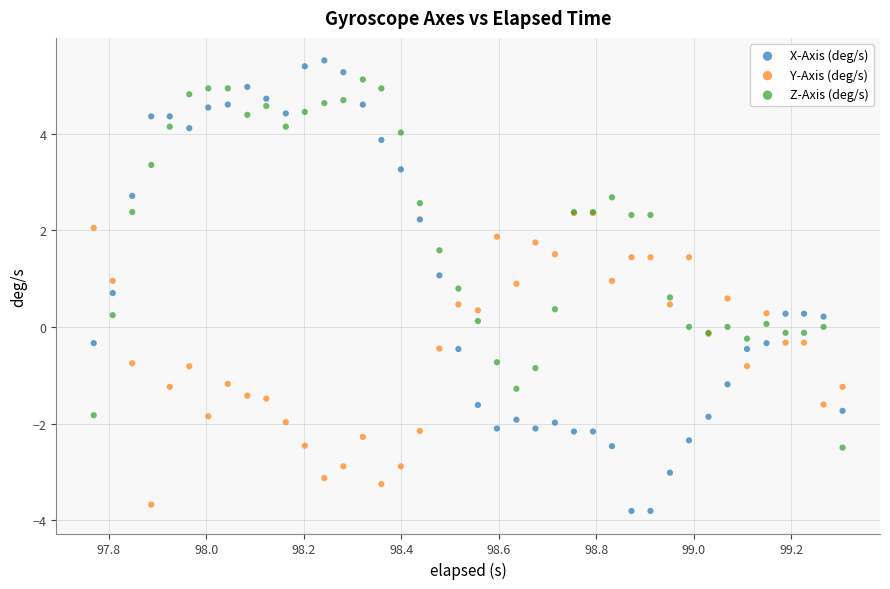

What are all the series names shown in the legend?

X-Axis (deg/s), Y-Axis (deg/s), Z-Axis (deg/s)